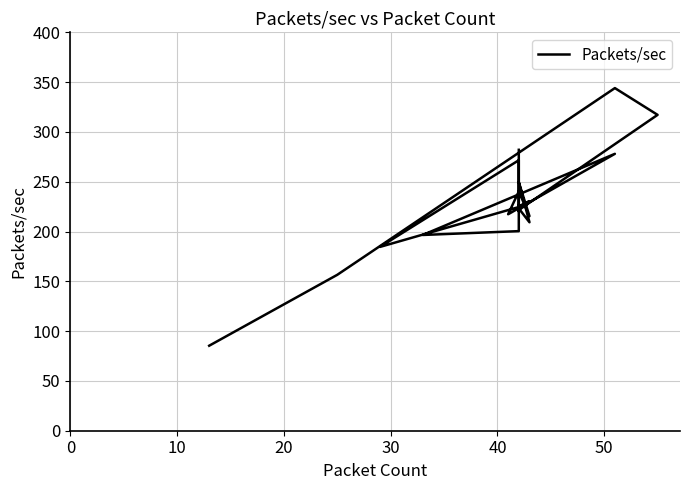

What is the value of the 19th point from the left?

196.5